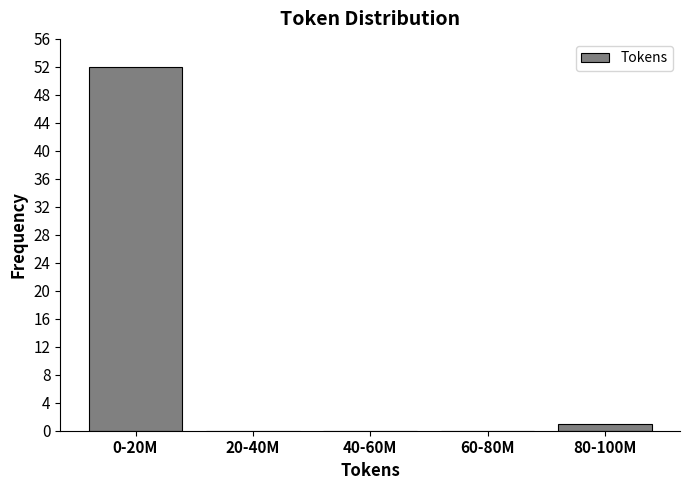

Reading right to left, extract all data points from this chart.

80-100M=1	60-80M=0	40-60M=0	20-40M=0	0-20M=52